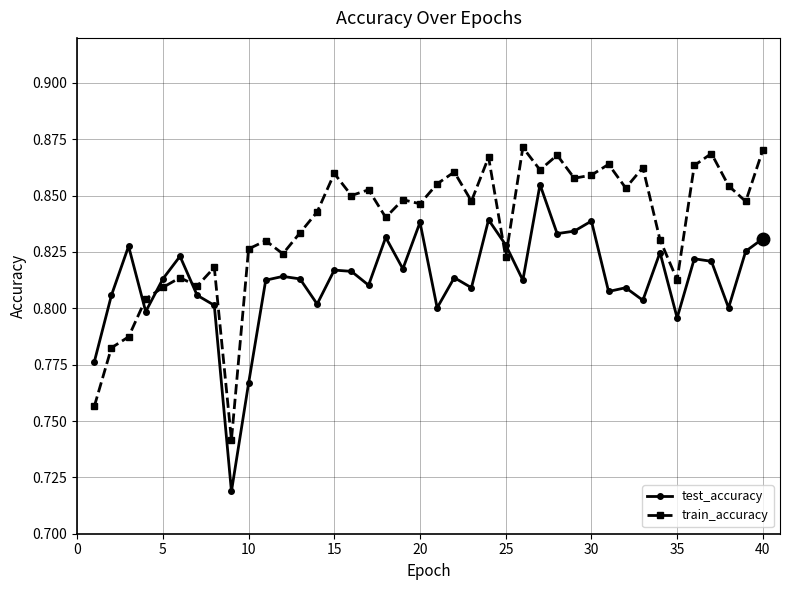

True or false: test_accuracy has more than 0 interior local peaks.

True